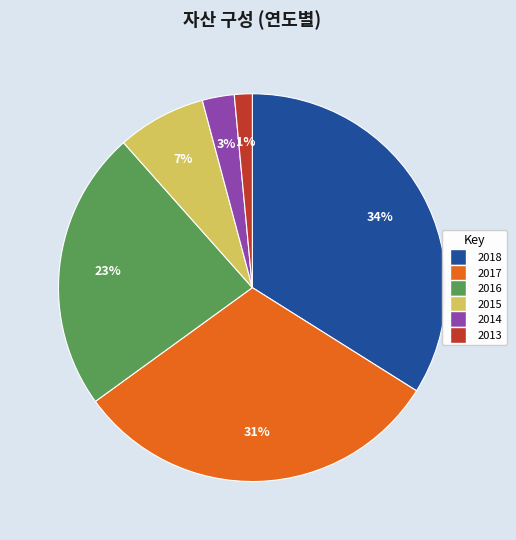

Between 2013 and 2018, which is larger?

2018